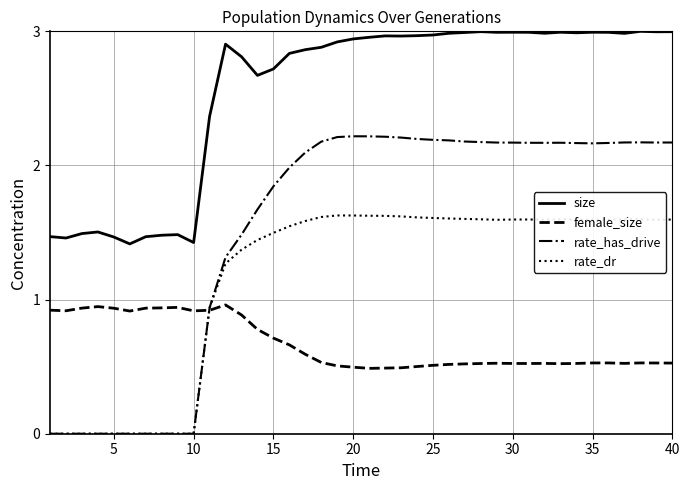

Which series has the largest total across all categories?

size